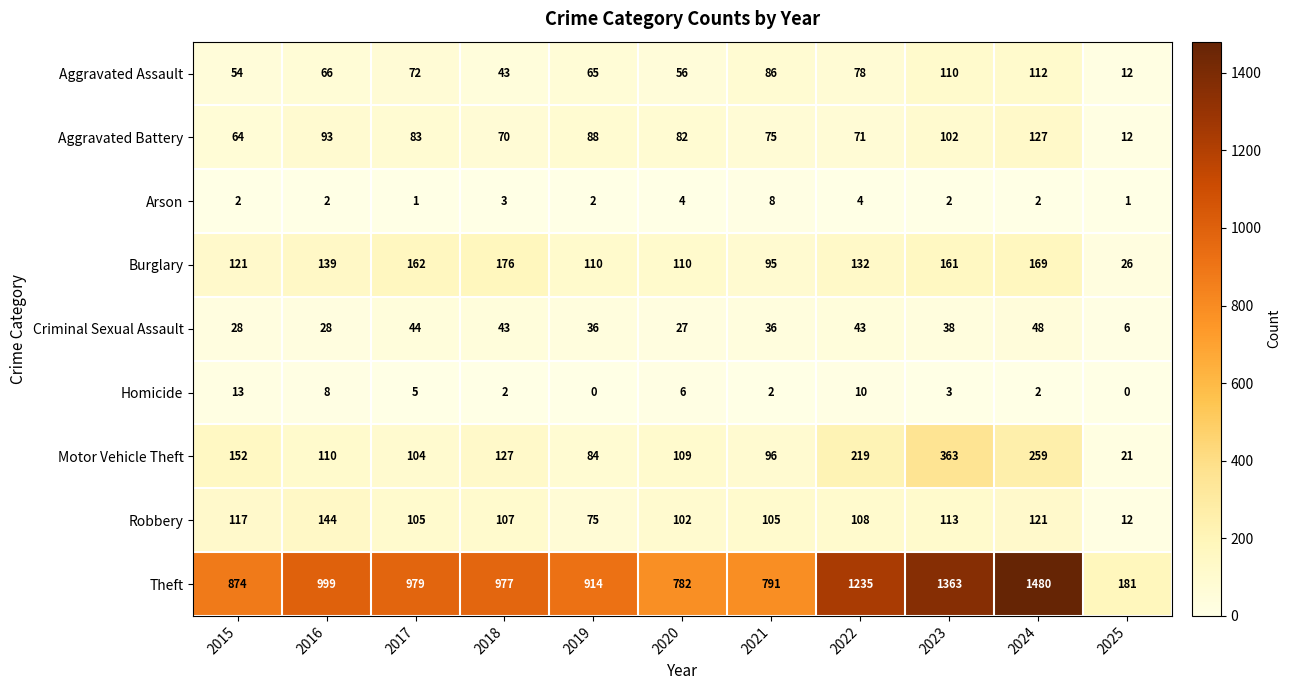

Count the number of data series in this chart.

9